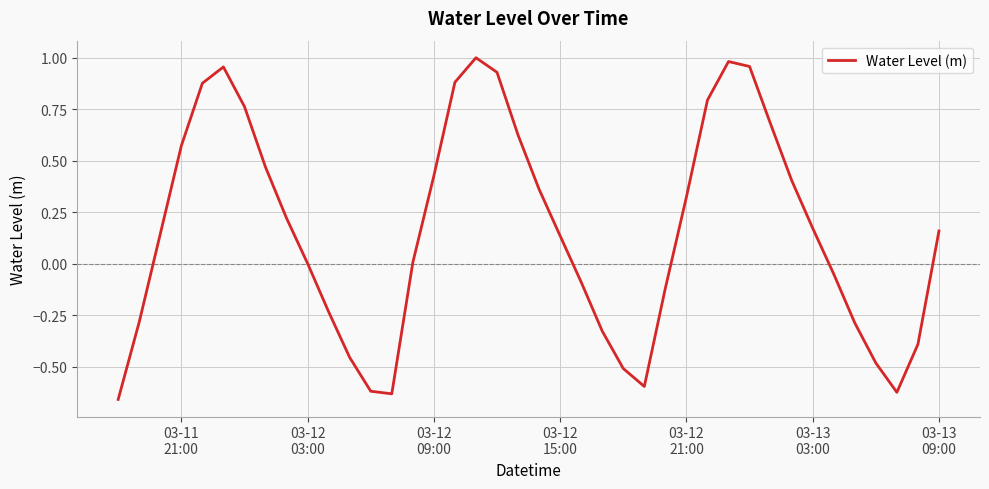

What is the difference between the maximum and minimum values?

1.7